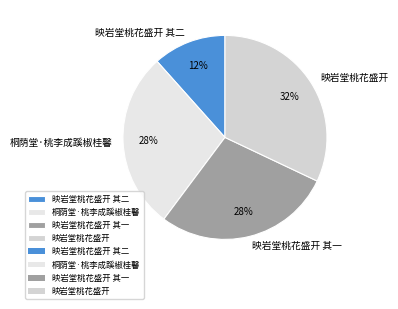

True or false: 映岩堂桃花盛开 其二 accounts for 12% of the total.

True